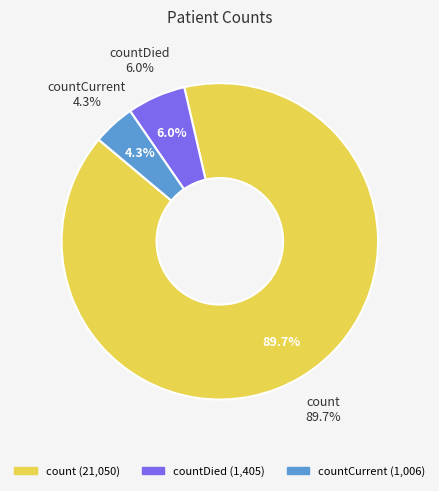

Count the number of slices in the pie.

3